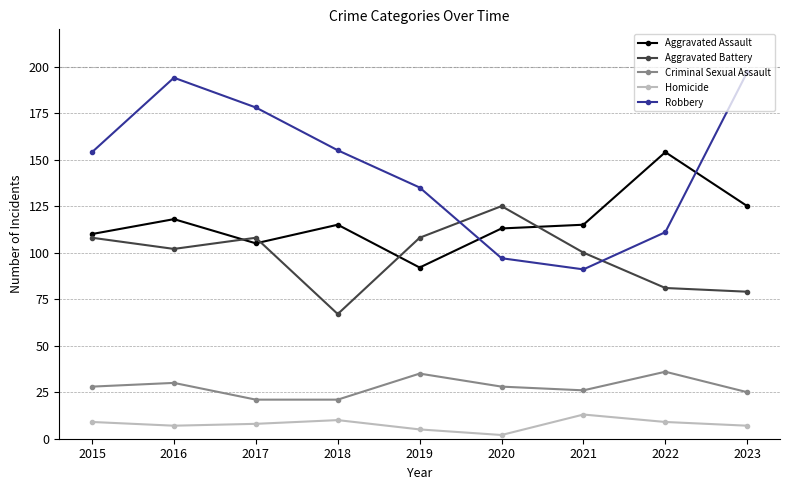

The value of Criminal Sexual Assault at 2020 is 28. True or false?

True